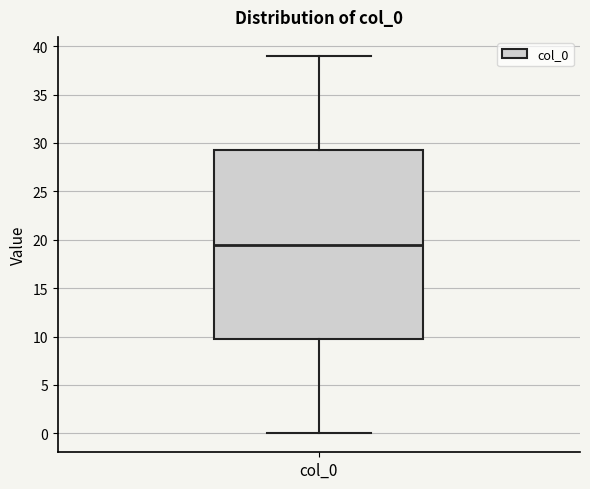

Transcribe this box plot: give where the median line is, the range the box spans, and where the two whiskers end, as read against the y-axis. The values are not printed on the chart, so give them approximately, as read against the axis.

median 19.5, box 10.0 to 29.5, whiskers 0.0 to 39.0